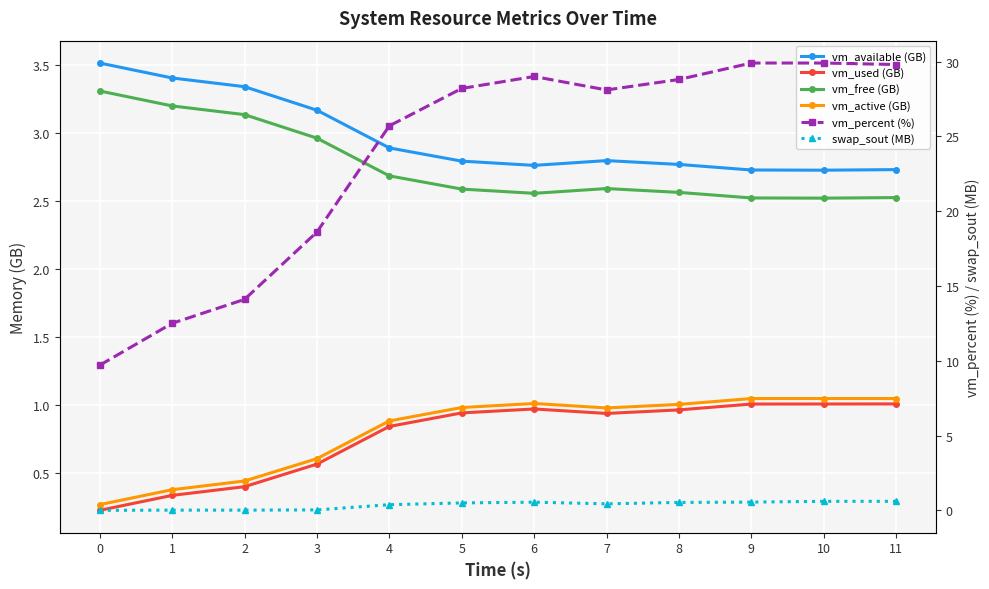

How many lines are shown in the chart?

6